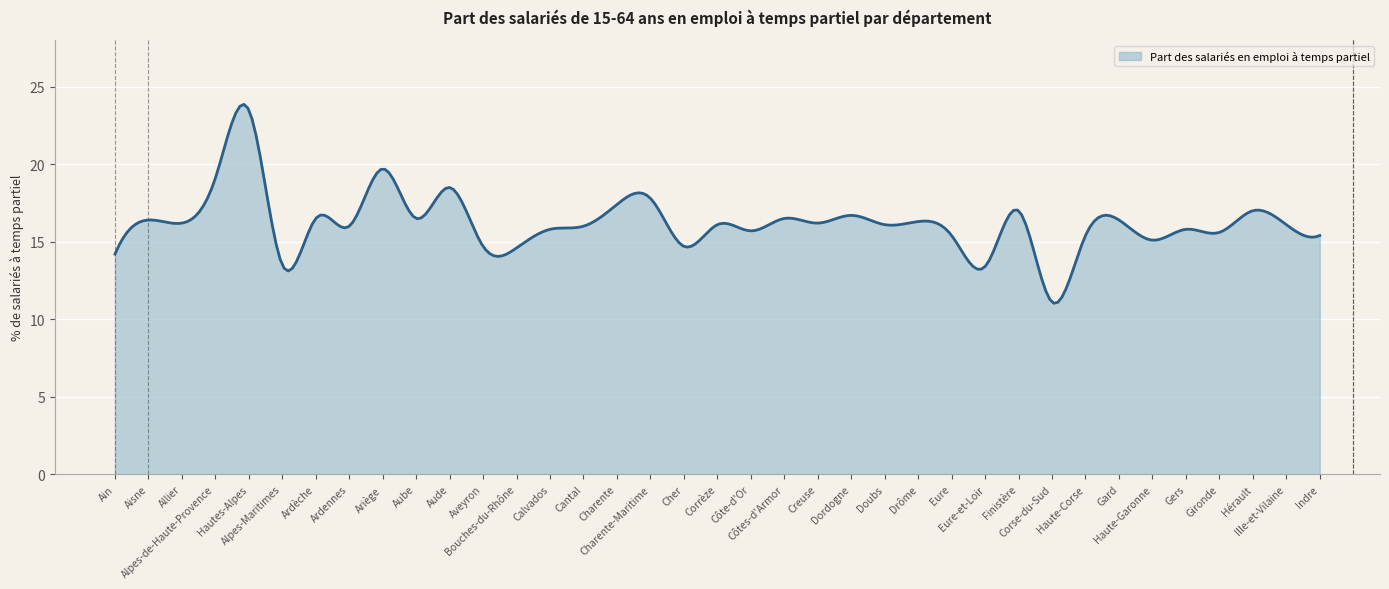

What is the difference between the maximum and minimum values?

12.8